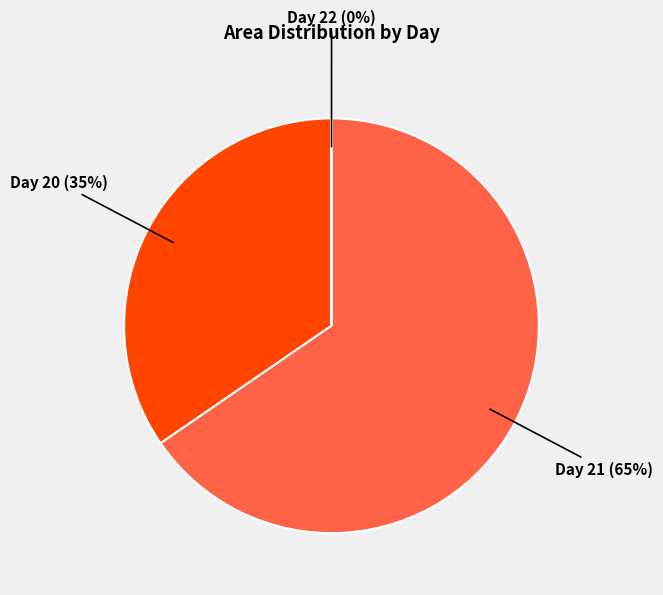

Does any single category account for the majority?

Yes